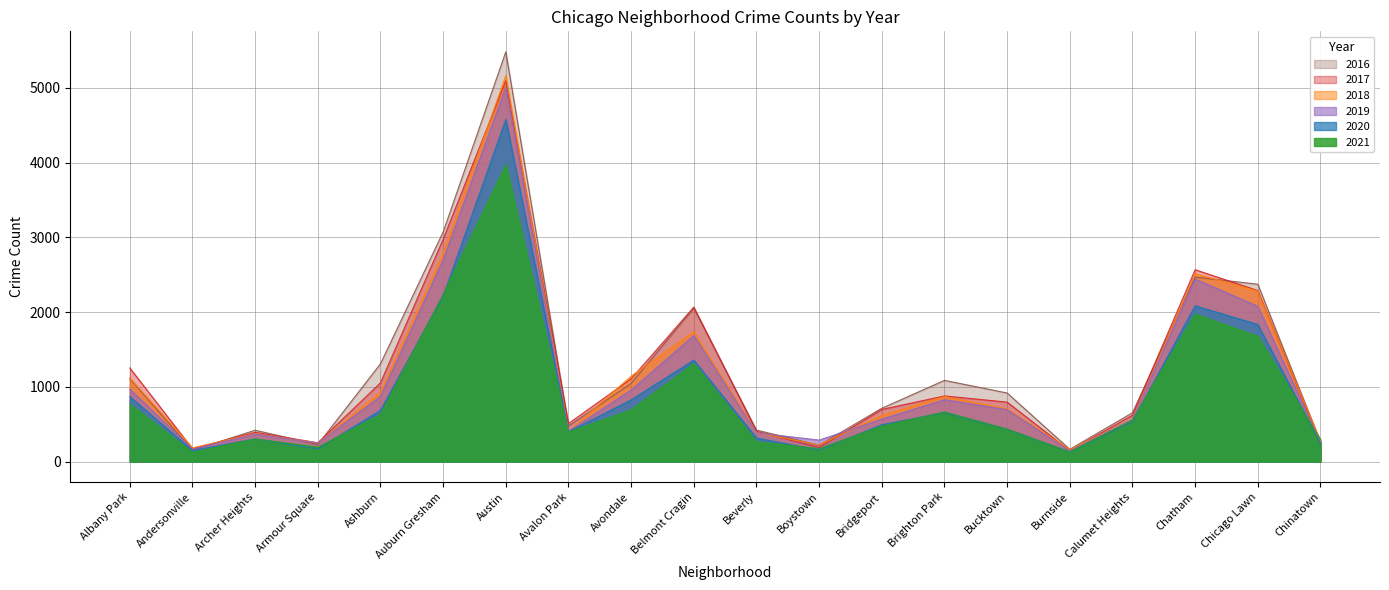

What is the label of the 8th point from the left?

Avalon Park